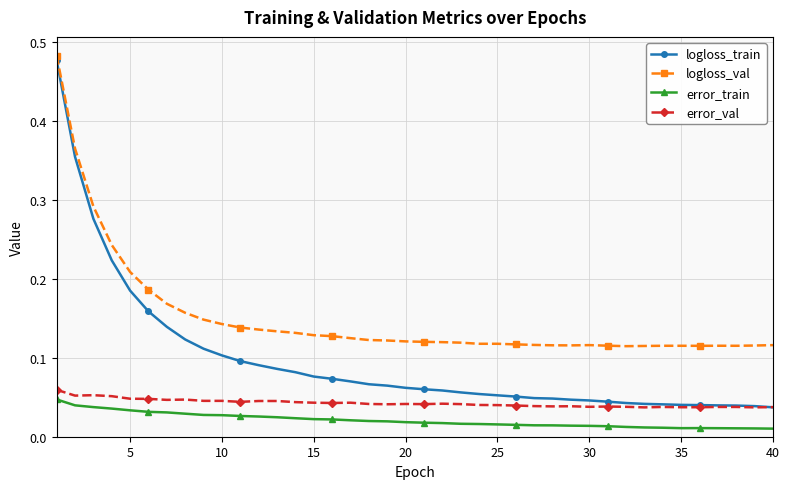

Which series has the largest range (max minus min)?

logloss_train